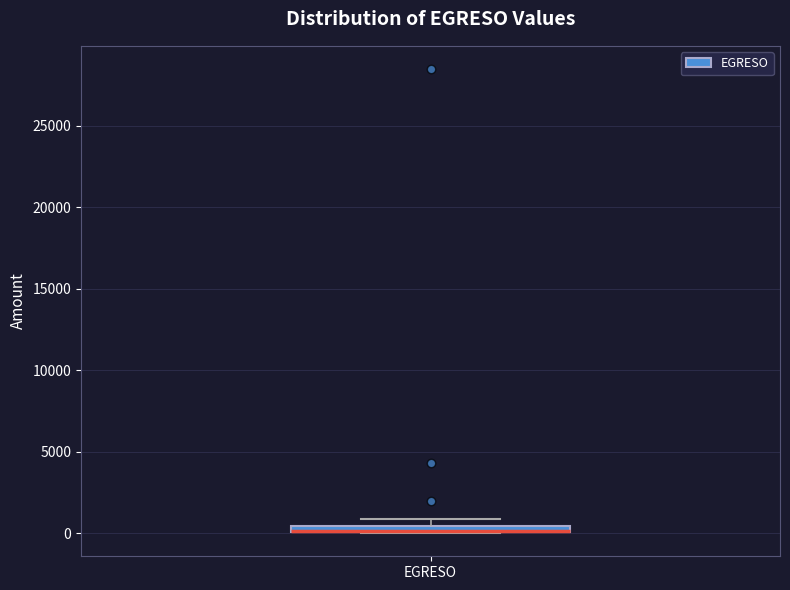

Where is the lower edge of the box for EGRESO on the y-axis? The values are not printed on the chart, so give them approximately, as read against the axis.

0